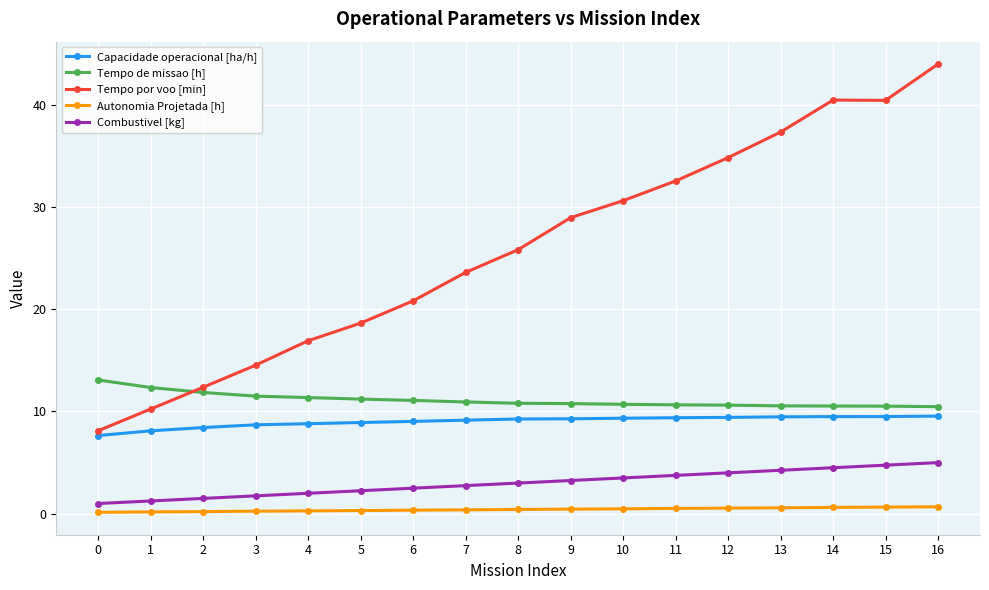

At which category does Tempo por voo [min] reach its first local valley?

15